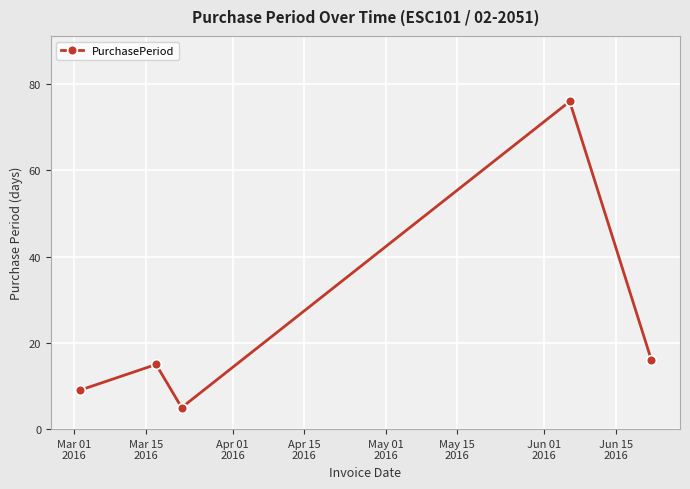

True or false: there are more than 2 points higher than both neighbors.

False